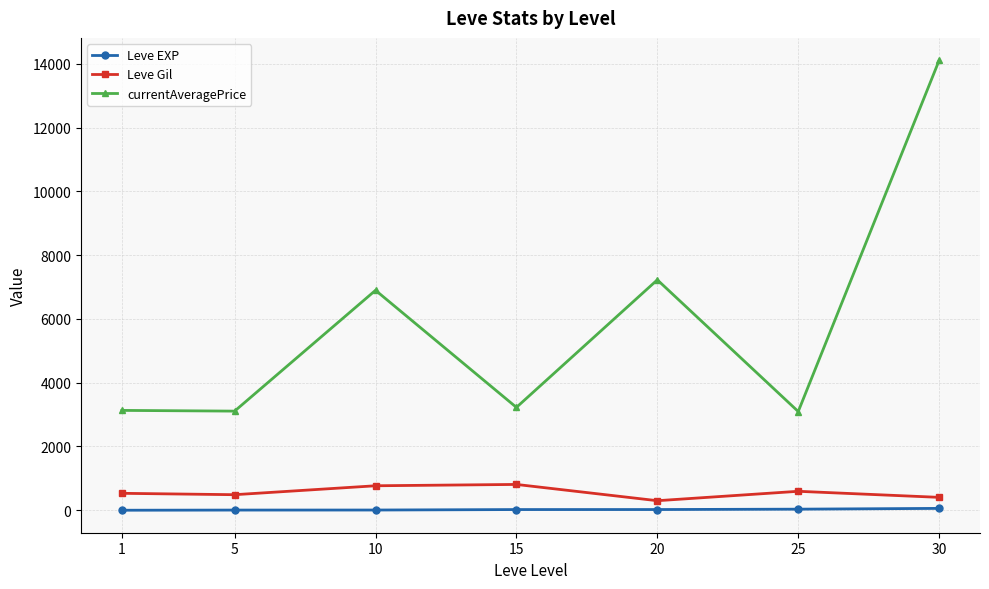

True or false: Leve EXP and currentAveragePrice cross at least once.

False